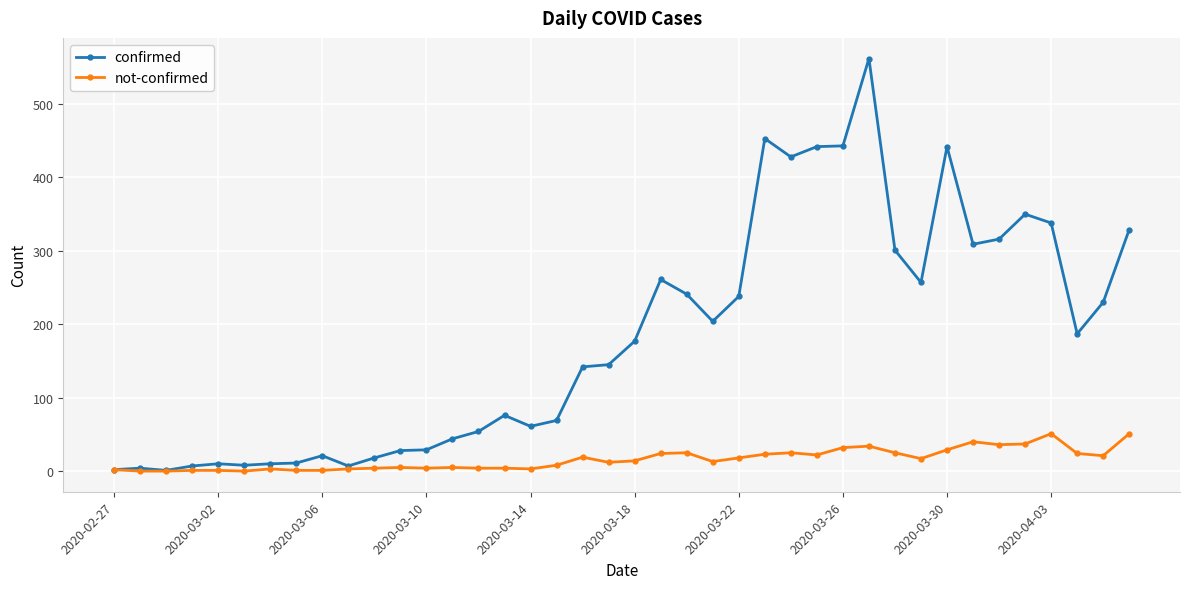

True or false: confirmed has more than 1 interior local peaks.

True